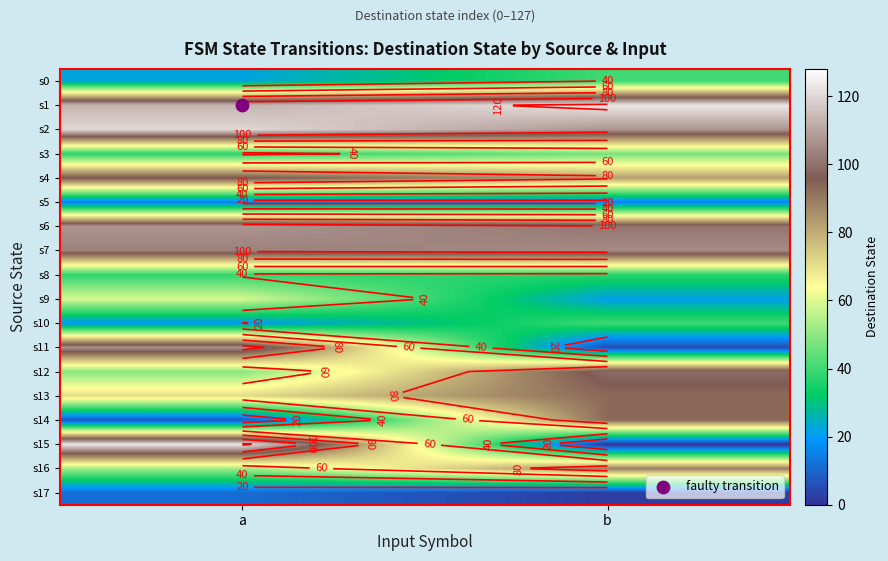

Which has a higher value, a or b?

b